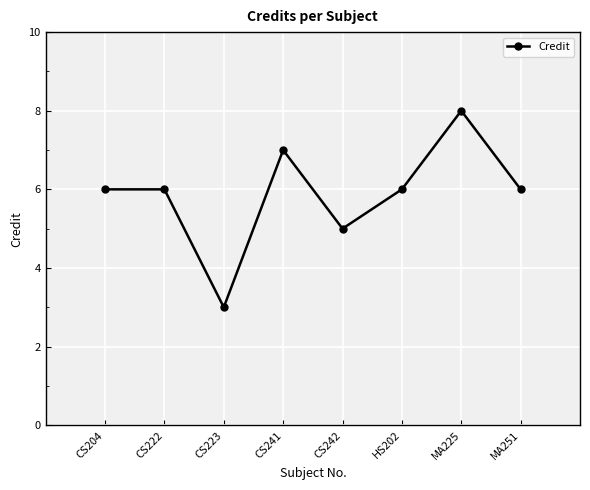

What is the smallest value displayed?

3